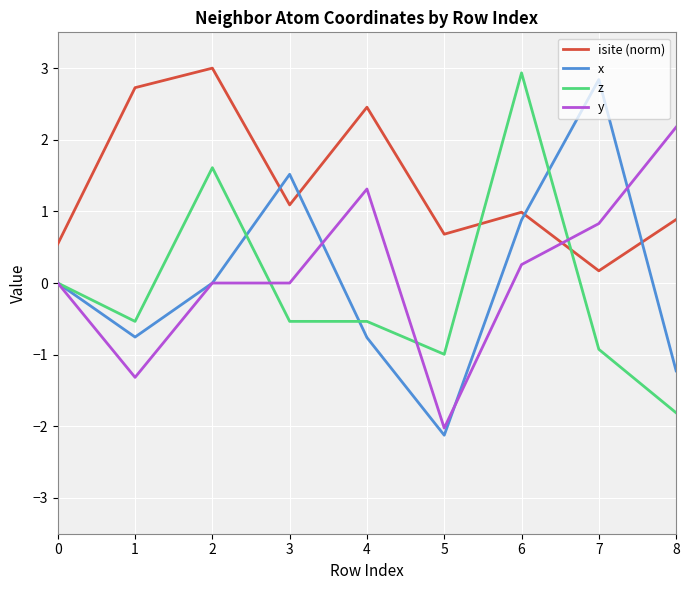

Which series has the largest total across all categories?

isite (norm)